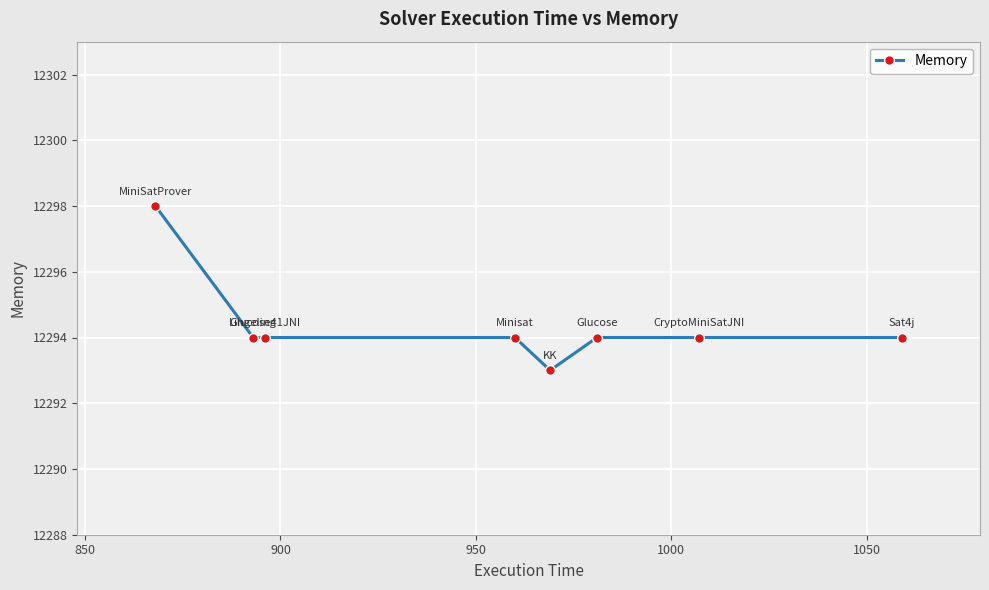

True or false: there are more than 2 points higher than both neighbors.

False